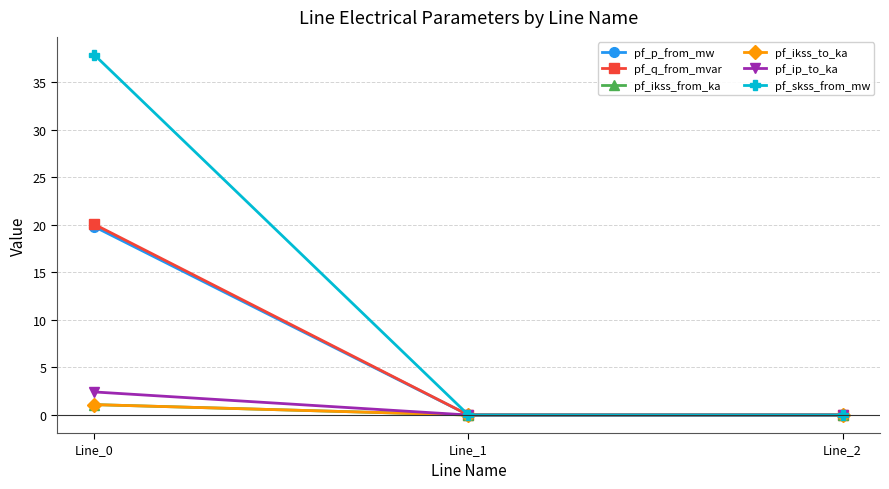

Reading left to right, what are all the values shown in this chart?

pf_p_from_mw: Line_0=19.8	Line_1=-0.0	Line_2=-0.0
pf_q_from_mvar: Line_0=20.1	Line_1=0.0	Line_2=0.0
pf_ikss_from_ka: Line_0=1.1	Line_1=0.0	Line_2=0.0
pf_ikss_to_ka: Line_0=1.1	Line_1=0.0	Line_2=0.0
pf_ip_to_ka: Line_0=2.4	Line_1=0.0	Line_2=0.0
pf_skss_from_mw: Line_0=37.9	Line_1=0.0	Line_2=0.0